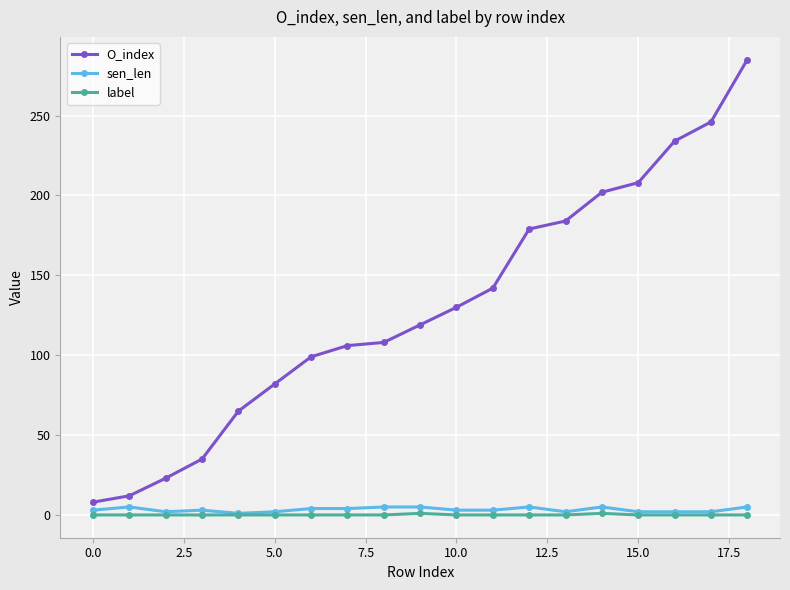

True or false: sen_len has more than 0 interior local peaks.

True